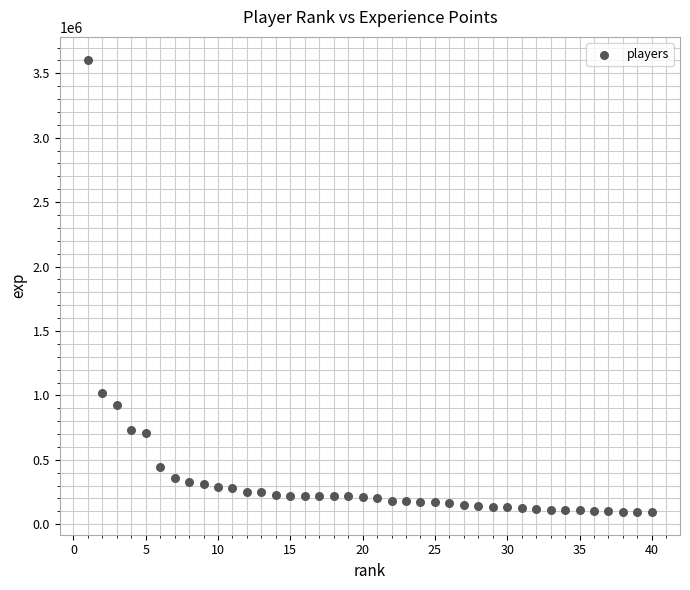

What Y value in the scatter plot is closest to 1850676?

1019976